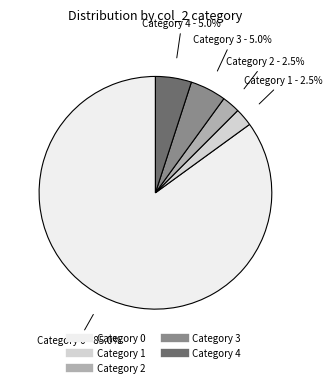

How many slices are in this pie chart?

5